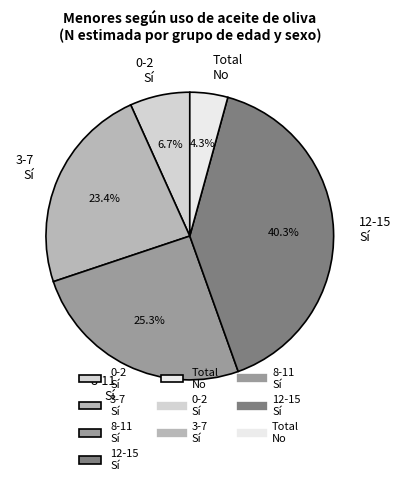

How many slices are in this pie chart?

5